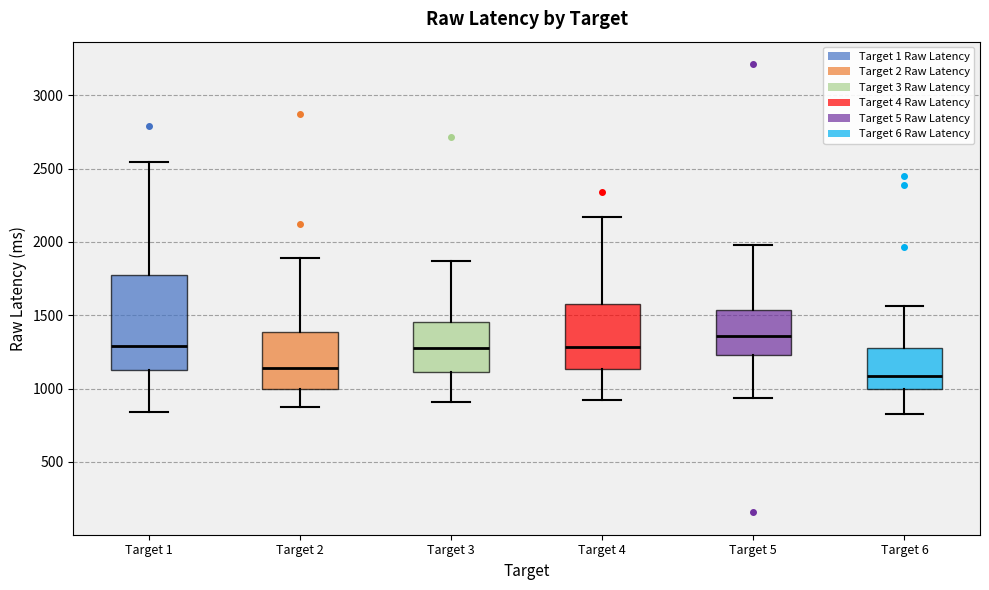

Comparing the boxes themselves (not the whiskers), which one is the tallest?

Target 1